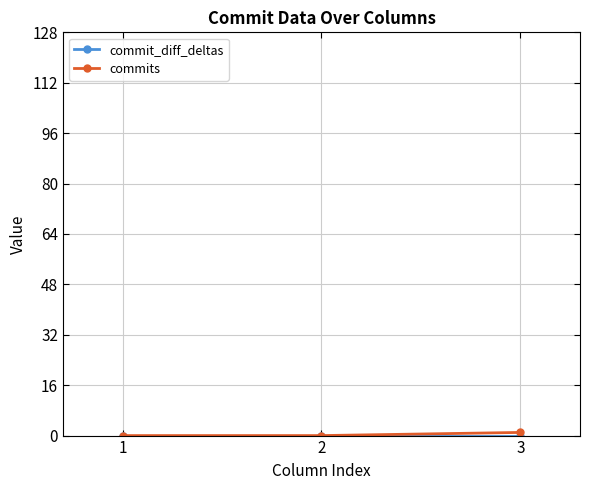

Which has a higher value, 2 or 1?

2